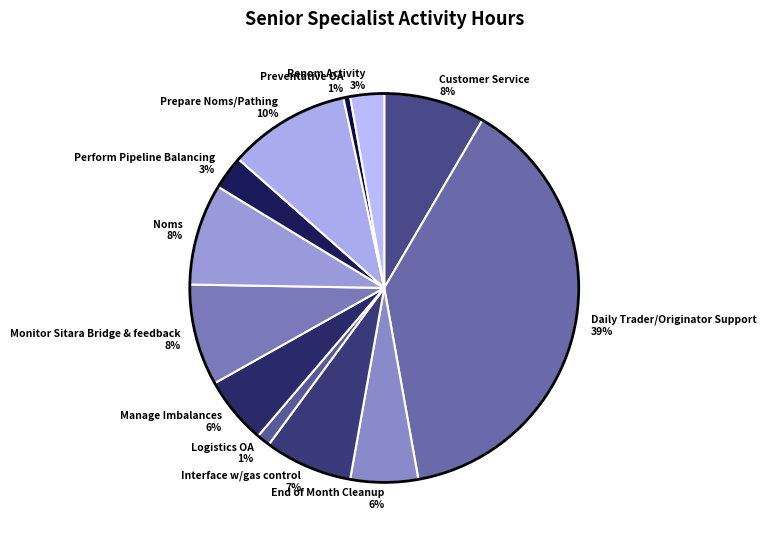

True or false: Perform Pipeline Balancing 3% accounts for 3% of the total.

True